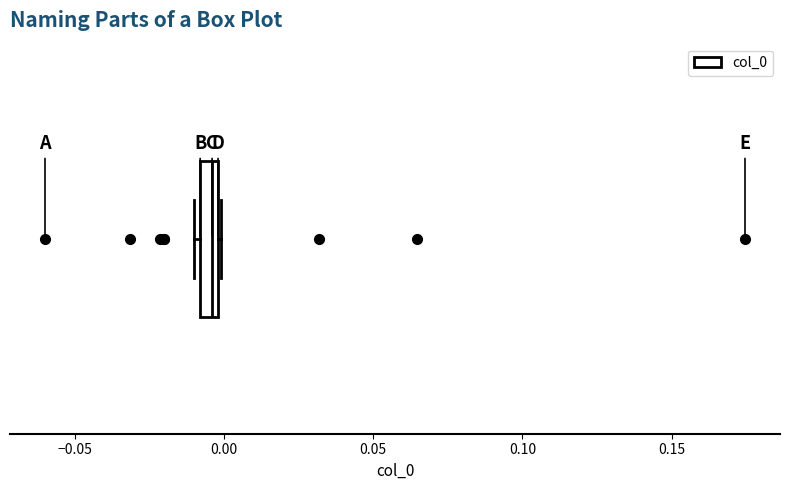

Where is the left edge of the box on the x-axis? The values are not printed on the chart, so give them approximately, as read against the axis.

-0.010